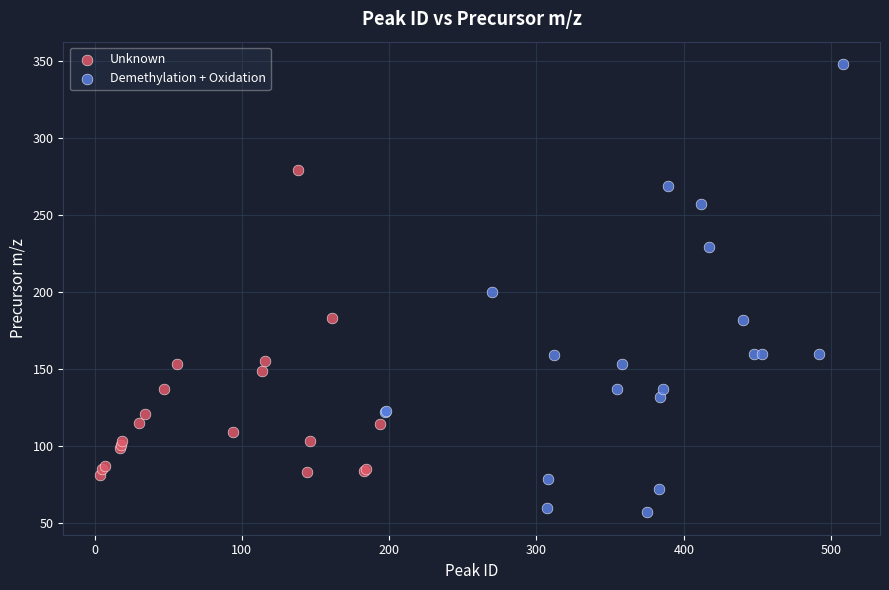

Which series contains the lowest Y value?

Demethylation + Oxidation